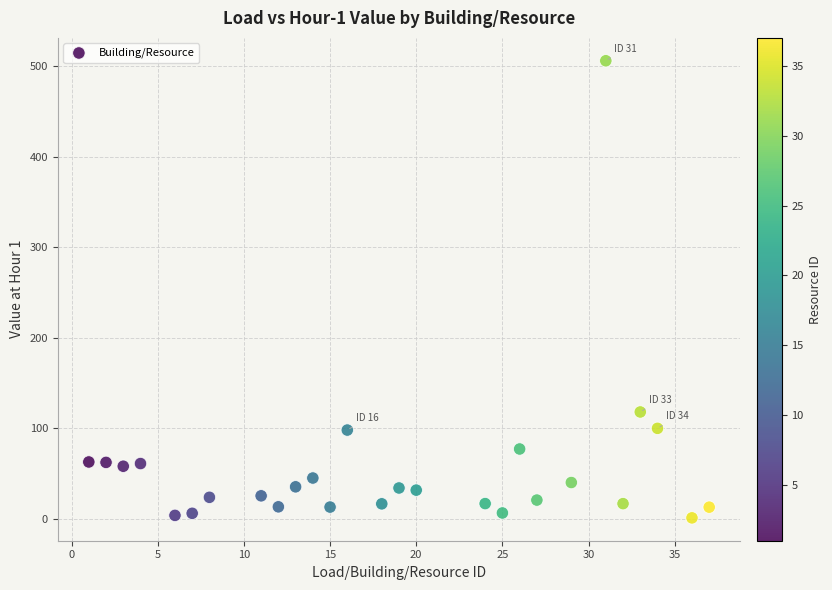

What is the range of X values (max minus min)?

36.0